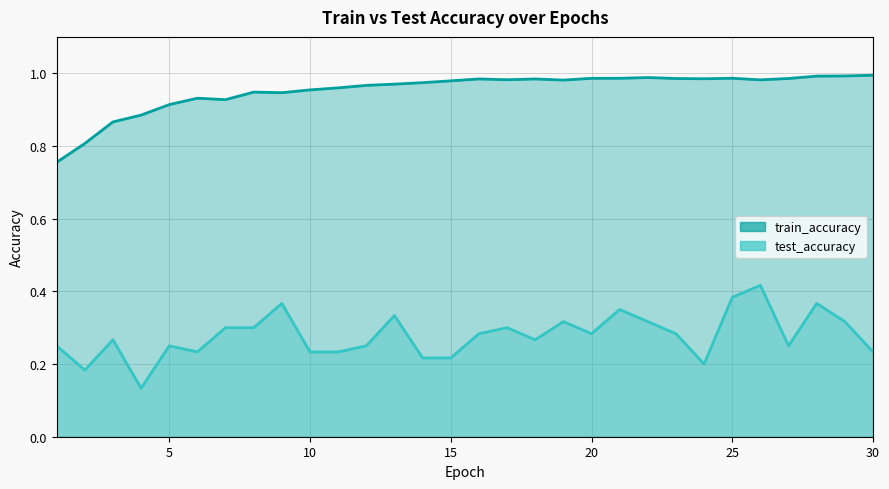

The test_accuracy series shows 0.1 at 22. True or false?

False